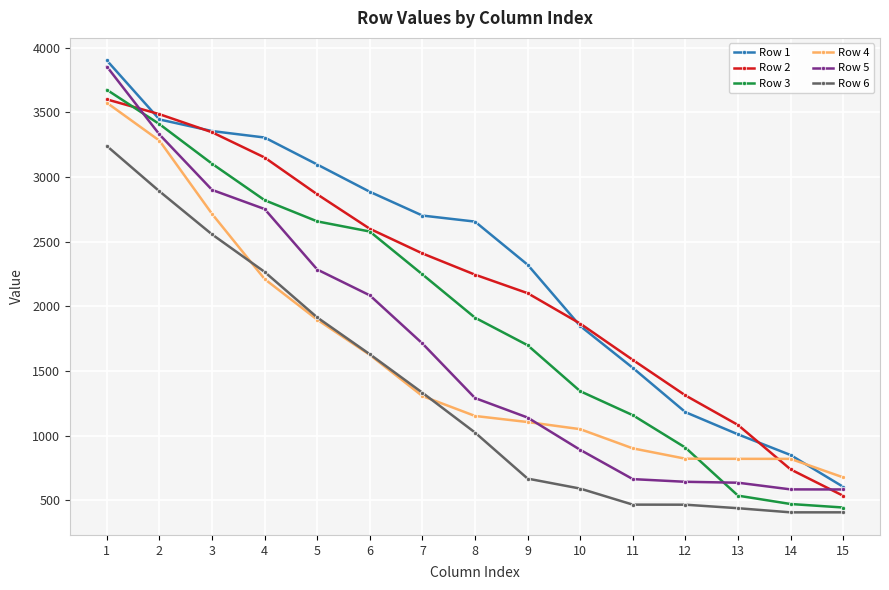

True or false: Row 2 has a value of 3760.6 at 6.

False